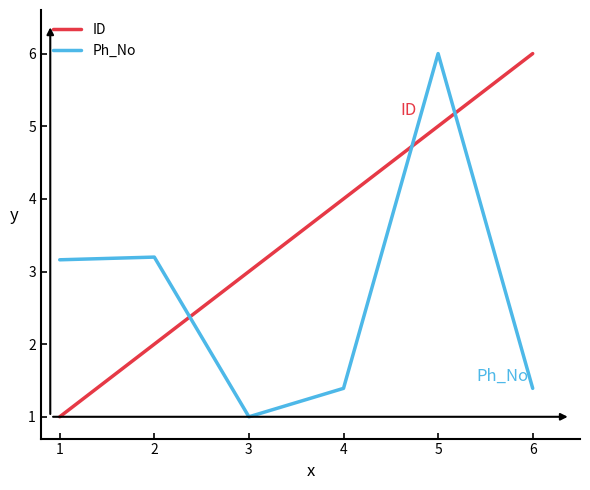

How many values in the Ph_No series exceed 3?

3